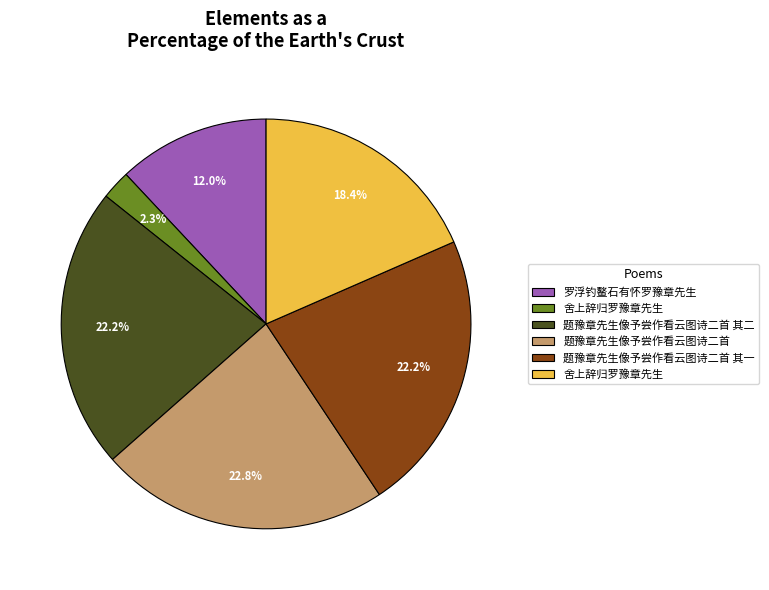

Does any single category account for the majority?

No